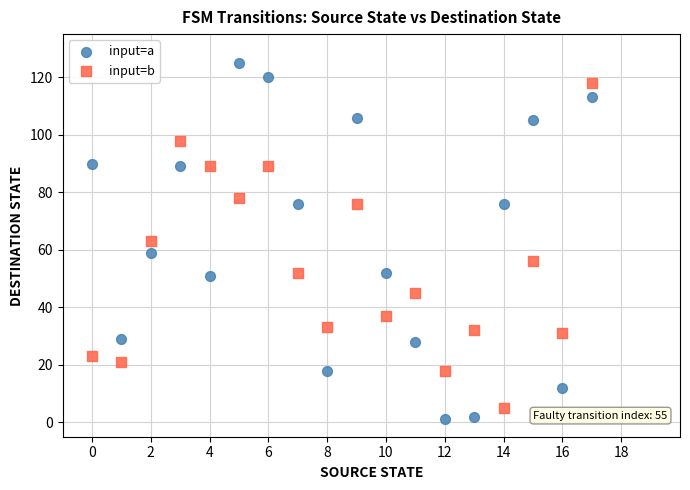

Which series has the widest spread of Y values?

input=a